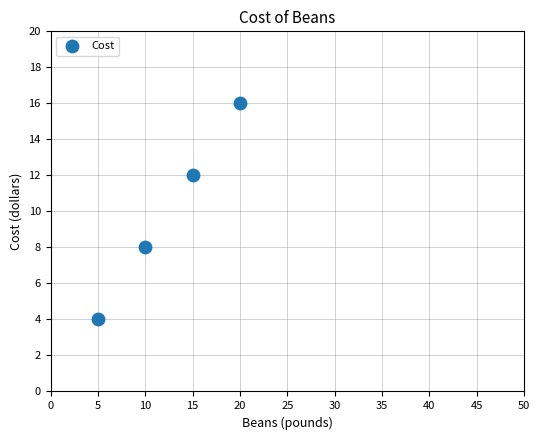

What is the average X value?

12